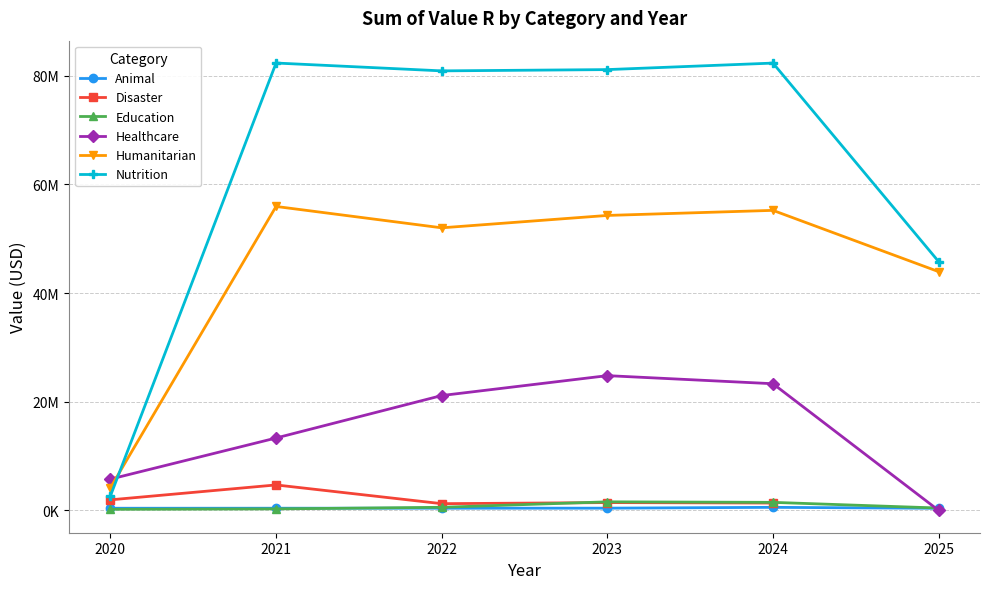

In Education, how many points are higher than both neighbors (excluding endpoints)?

1